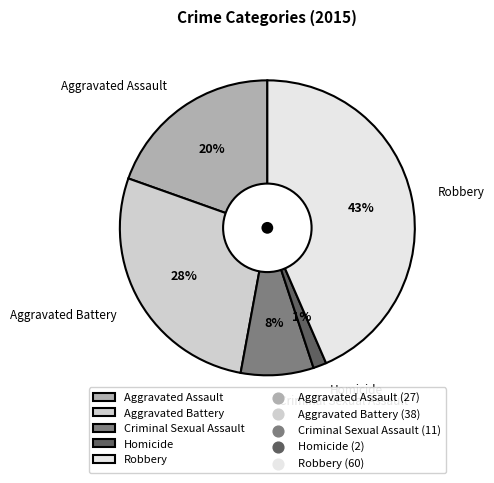

Is the sum of Aggravated Assault and Aggravated Battery greater than half?

No